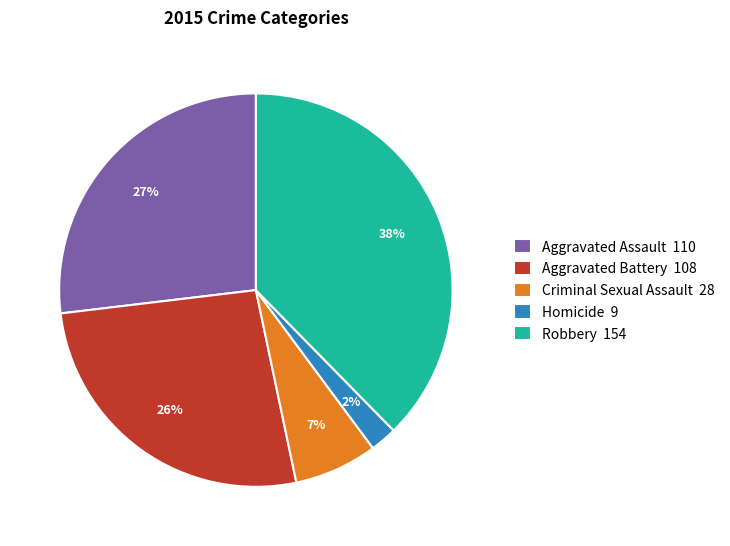

The Aggravated Assault 110 slice represents 27% of the pie. True or false?

True